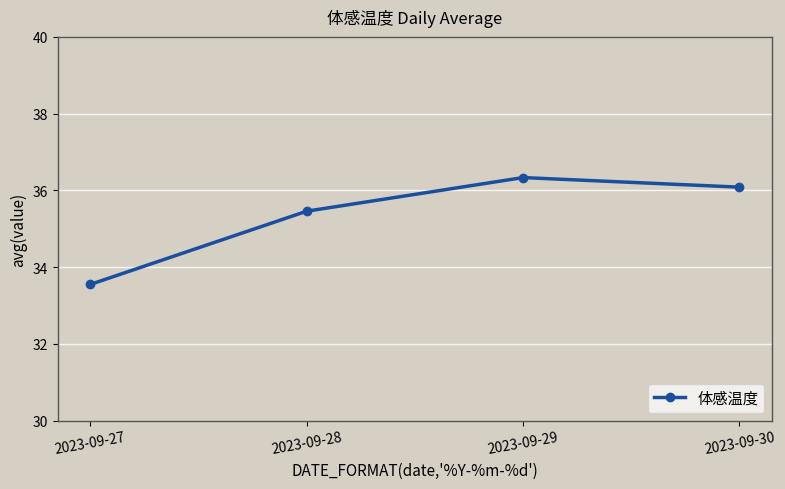

Which has a higher value, 2023-09-28 or 2023-09-30?

2023-09-30